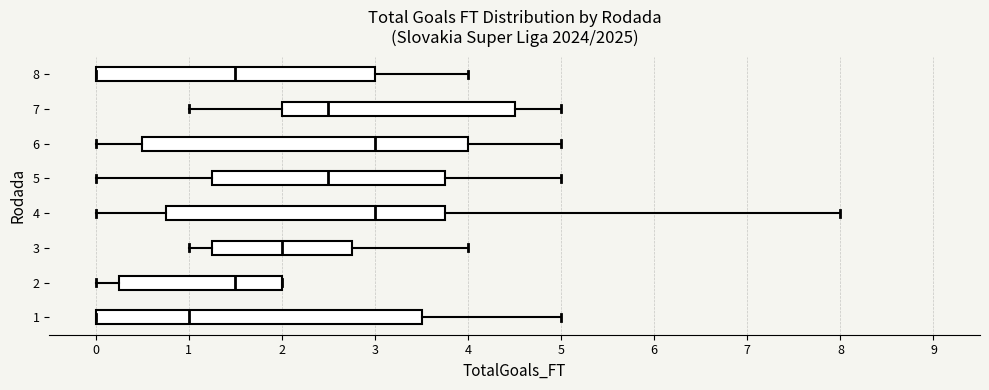

Reading bottom to top, transcribe this box plot: for each box, give where its median line is, the range the box spans, and where its two whiskers end, as read against the x-axis. The values are not printed on the chart, so give them approximately, as read against the axis.

1: median 1.0, box 0.0 to 3.5, whiskers 0.0 to 5.0
2: median 1.5, box 0.3 to 2.0, whiskers 0.0 to 2.0
3: median 2.0, box 1.3 to 2.8, whiskers 1.0 to 4.0
4: median 3.0, box 0.8 to 3.8, whiskers 0.0 to 8.0
5: median 2.5, box 1.3 to 3.8, whiskers 0.0 to 5.0
6: median 3.0, box 0.5 to 4.0, whiskers 0.0 to 5.0
7: median 2.5, box 2.0 to 4.5, whiskers 1.0 to 5.0
8: median 1.5, box 0.0 to 3.0, whiskers 0.0 to 4.0